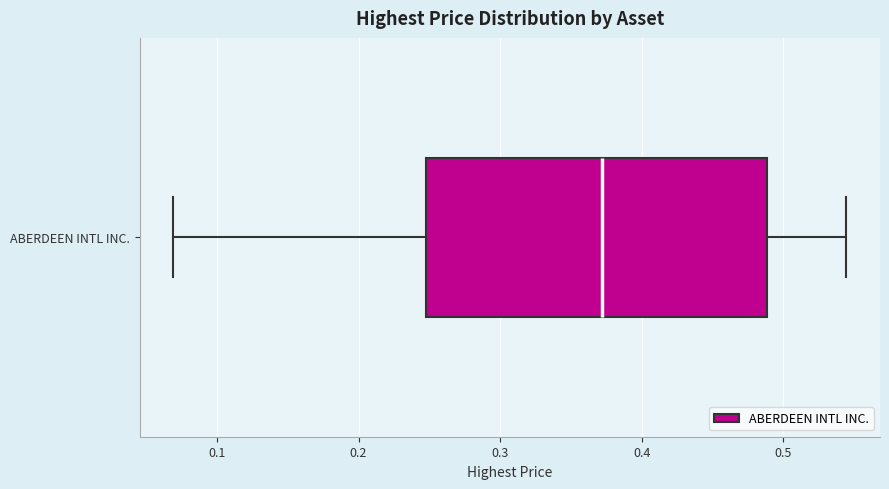

Read this box plot against the x-axis: the position of the median line, the range covered by the box, and the ends of both whiskers. The values are not printed on the chart, so give them approximately, as read against the axis.

median 0.37, box 0.25 to 0.49, whiskers 0.07 to 0.54